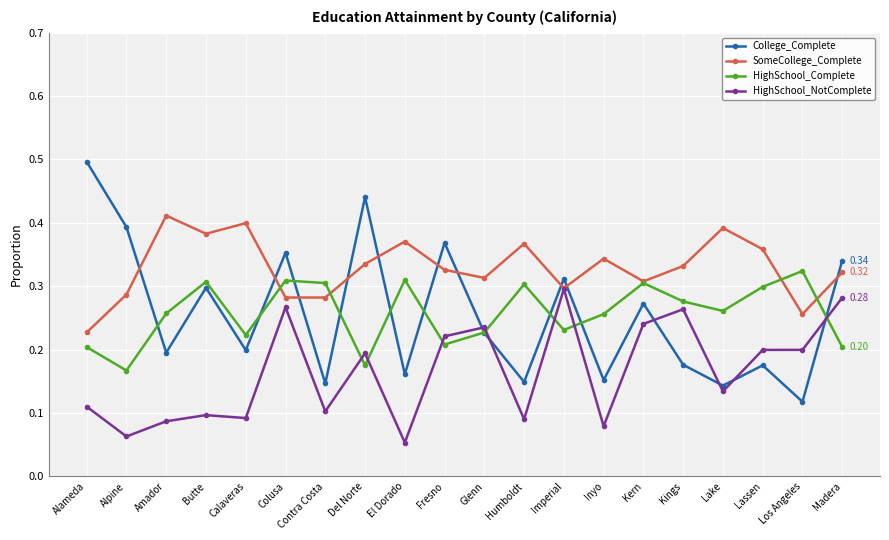

What is the label of the 14th point from the left?

Inyo